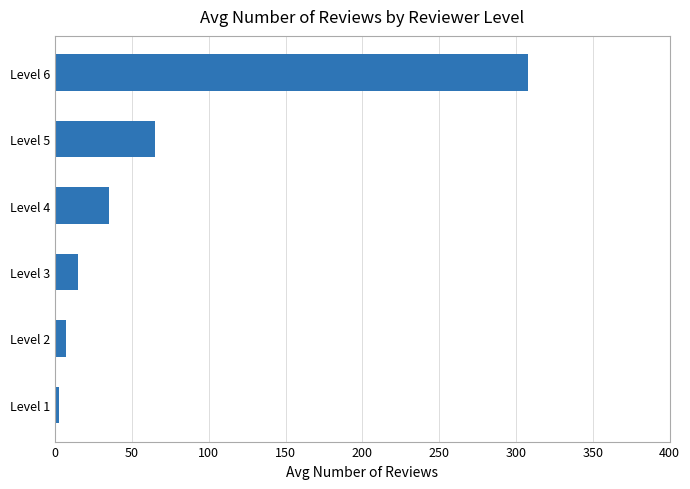

Rank the categories by value from lowest to highest.

Level 1, Level 2, Level 3, Level 4, Level 5, Level 6